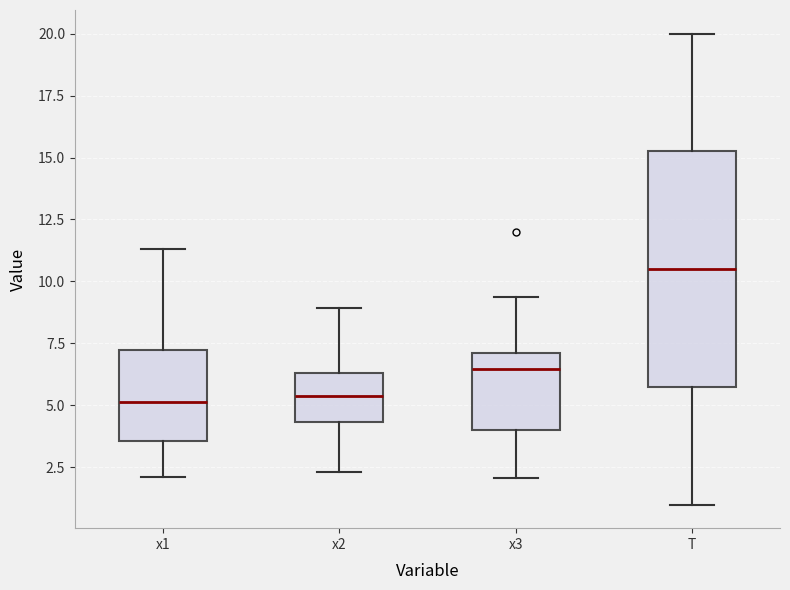

Reading left to right, read every box against the y-axis: the position of its median line, the range the box covers, and the ends of its whiskers. The values are not printed on the chart, so give them approximately, as read against the axis.

x1: median 5.0, box 3.5 to 7.0, whiskers 2.0 to 11.5
x2: median 5.5, box 4.5 to 6.5, whiskers 2.5 to 9.0
x3: median 6.5, box 4.0 to 7.0, whiskers 2.0 to 9.5
T: median 10.5, box 6.0 to 15.5, whiskers 1.0 to 20.0